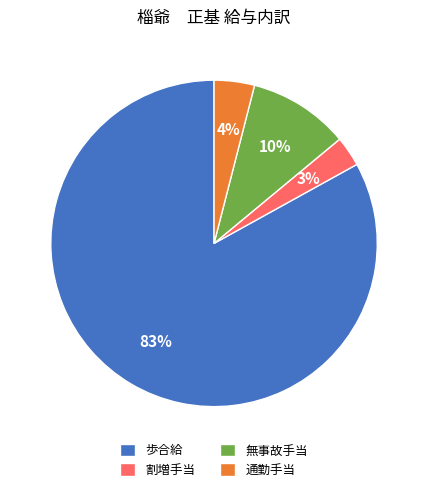

What percentage is the 無事故手当 slice, to the nearest percent?

10%